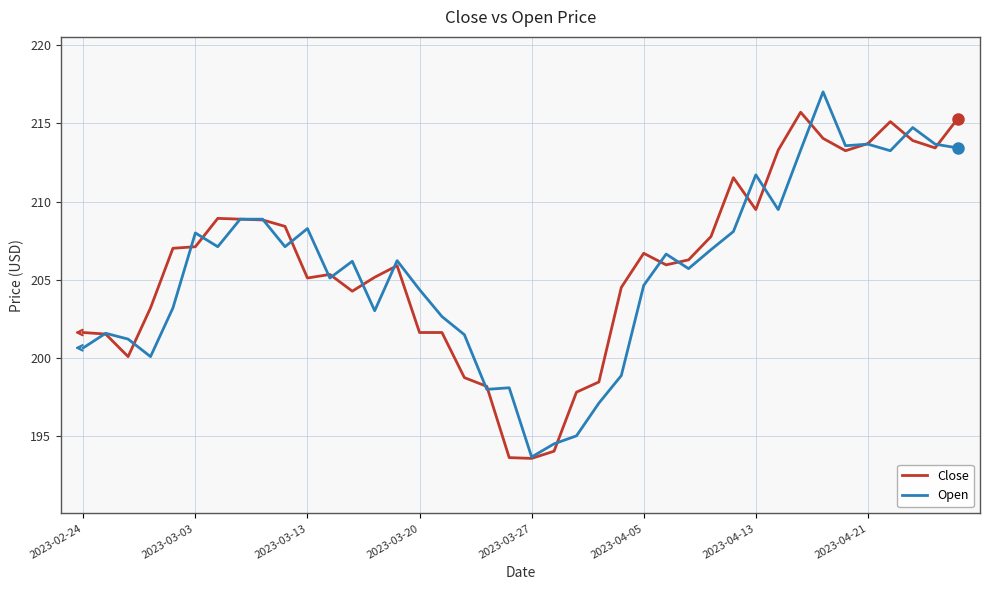

What is the maximum value shown in the chart?

217.0